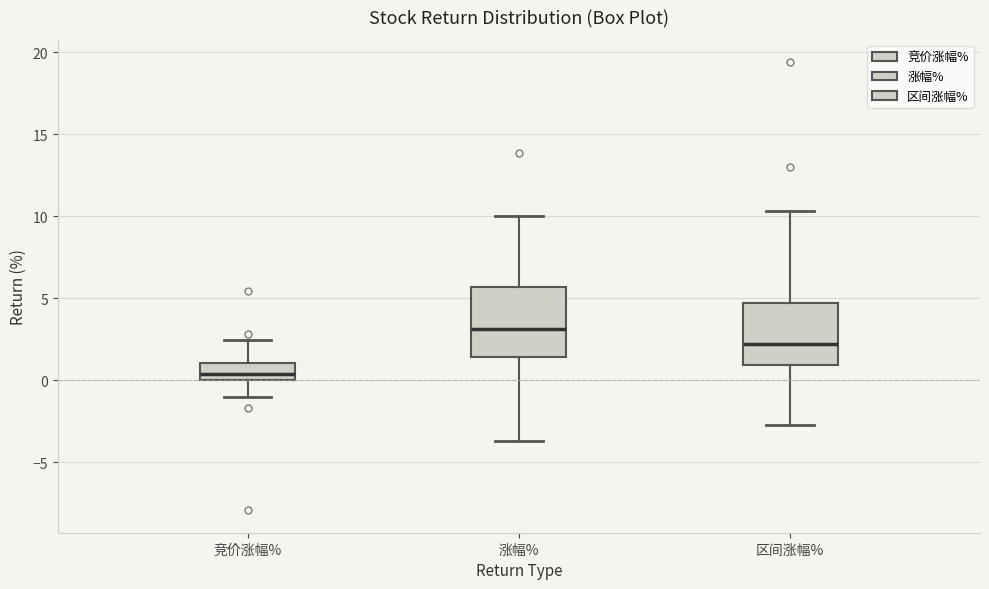

Which box's median line is the lowest?

竞价涨幅%